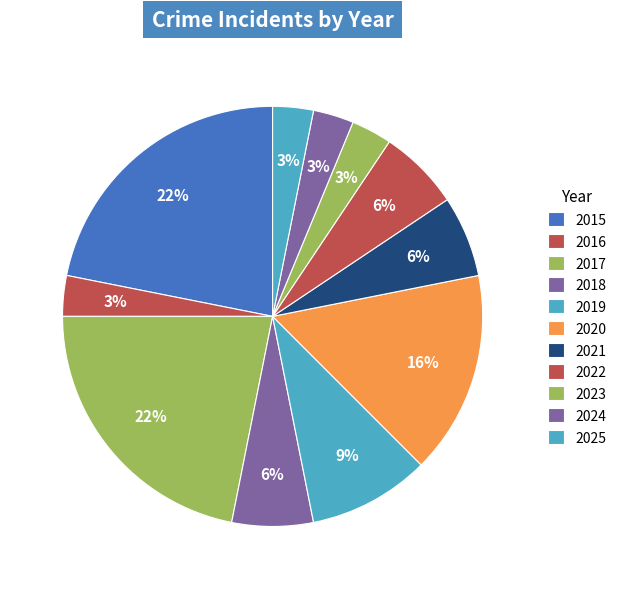

The 2016 slice represents 3% of the pie. True or false?

True